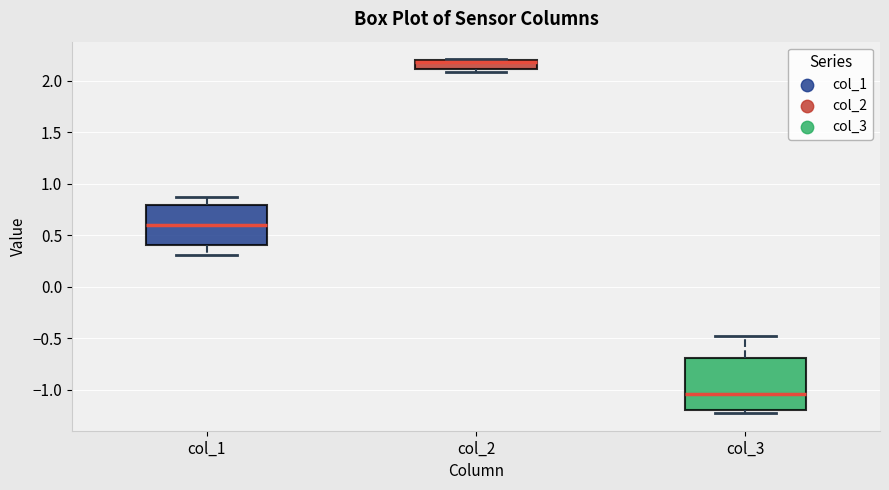

Reading left to right, read every box against the y-axis: the position of its median line, the range the box covers, and the ends of its whiskers. The values are not printed on the chart, so give them approximately, as read against the axis.

col_1: median 0.60, box 0.40 to 0.80, whiskers 0.30 to 0.85
col_2: median 2.20 (just below the box's upper edge), box 2.10 to 2.20, whiskers 2.10 (just below the box's lower edge) to 2.20
col_3: median -1.05, box -1.20 to -0.70, whiskers -1.25 to -0.50